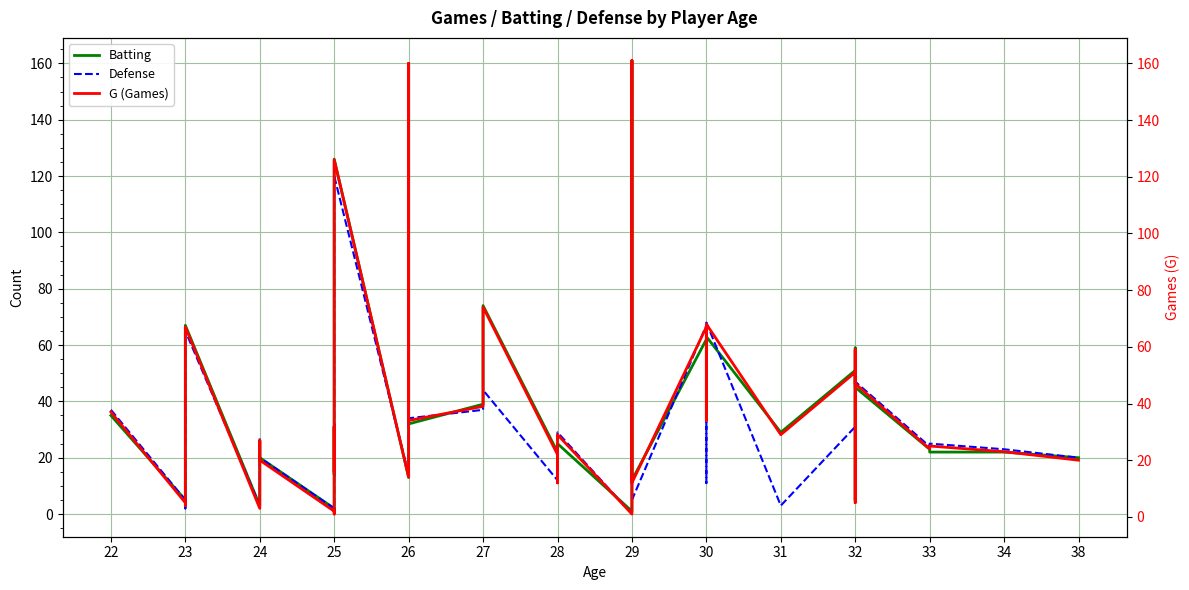

What are all the series names shown in the legend?

Batting, Defense, G (Games)